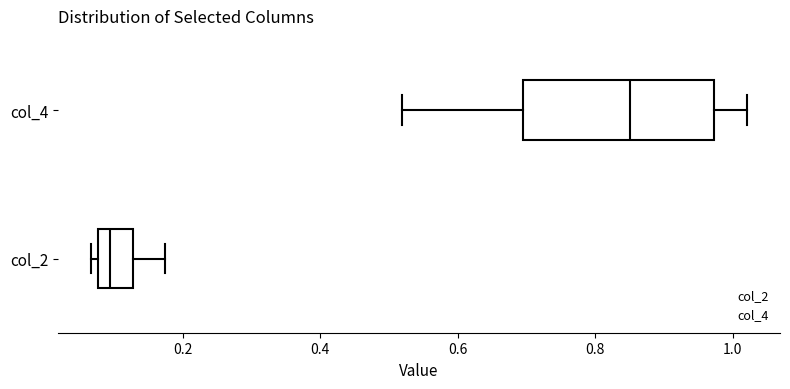

Reading bottom to top, transcribe this box plot: for each box, give where its median line is, the range the box spans, and where its two whiskers end, as read against the x-axis. The values are not printed on the chart, so give them approximately, as read against the axis.

col_2: median 0.10, box 0.08 to 0.12, whiskers 0.06 to 0.18
col_4: median 0.86, box 0.70 to 0.98, whiskers 0.52 to 1.02